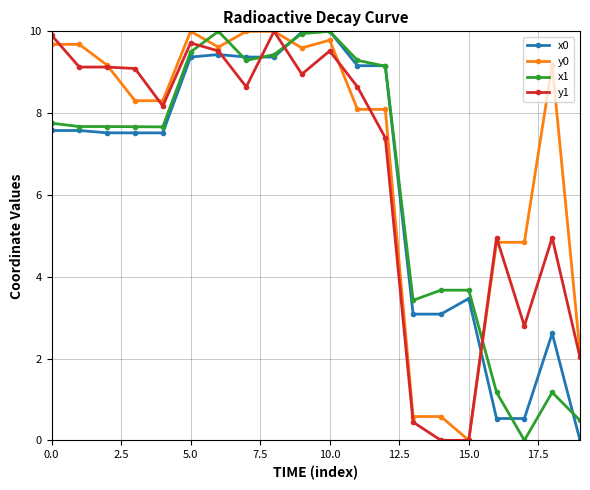

What is the difference between the second highest and second lowest values in the y1 series?

9.9